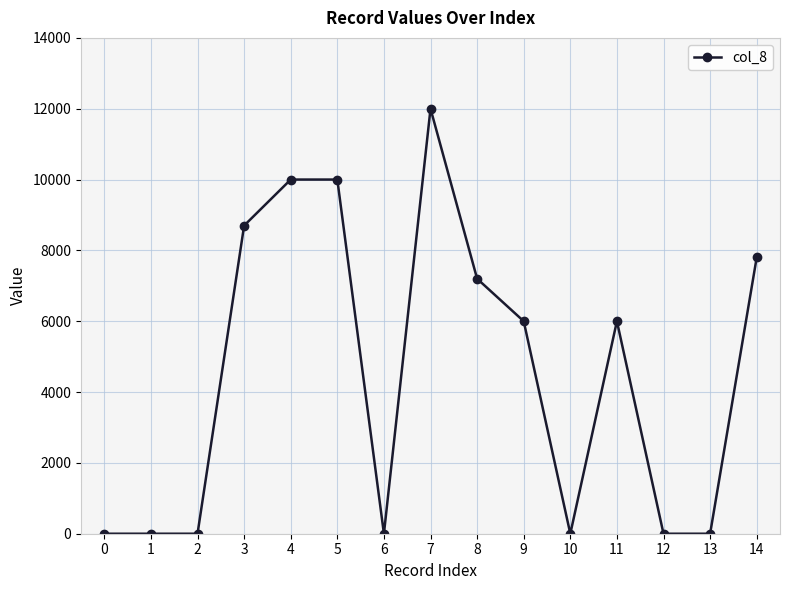

True or false: the data has more than 0 interior local peaks.

True